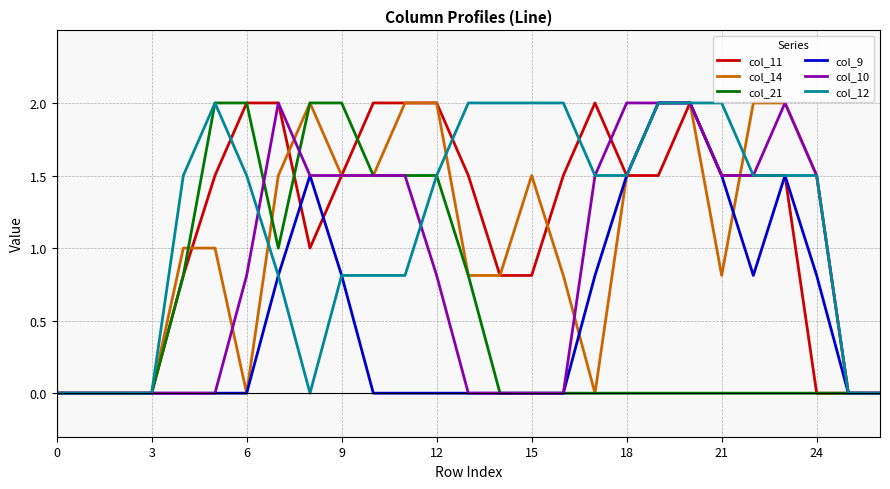

What is the highest value of the col_12 series?

2.0